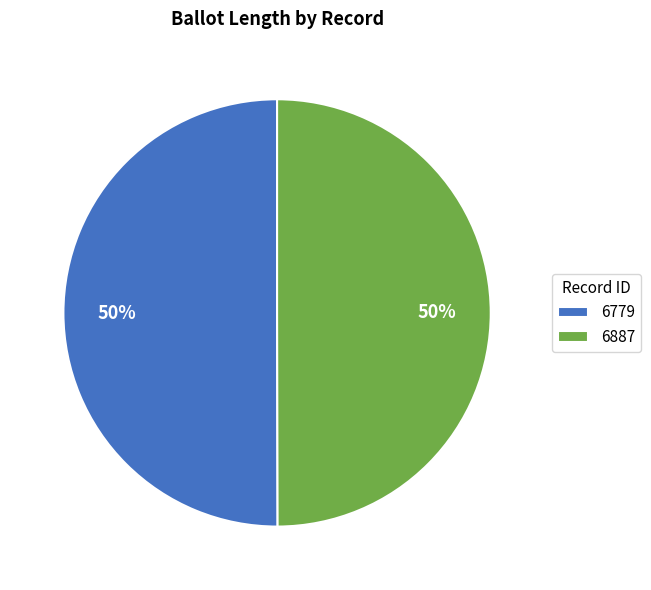

Is it true that 6779 is 56% of the pie?

False